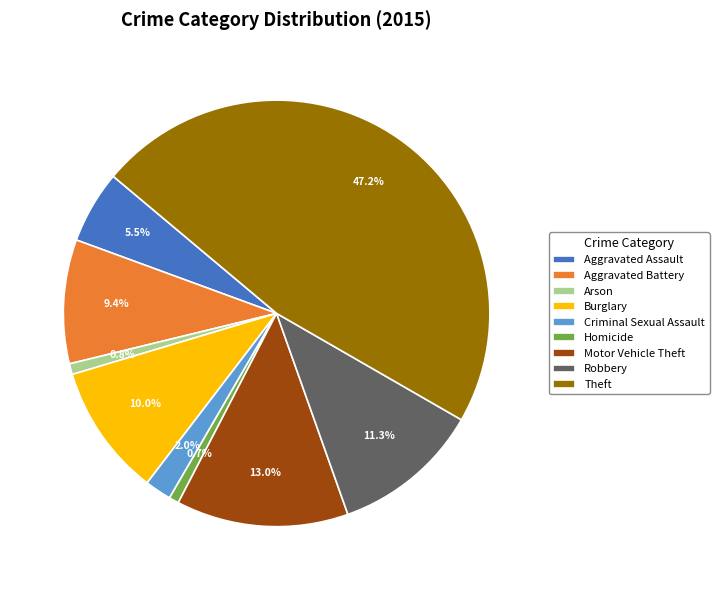

Which slice is the largest?

Theft